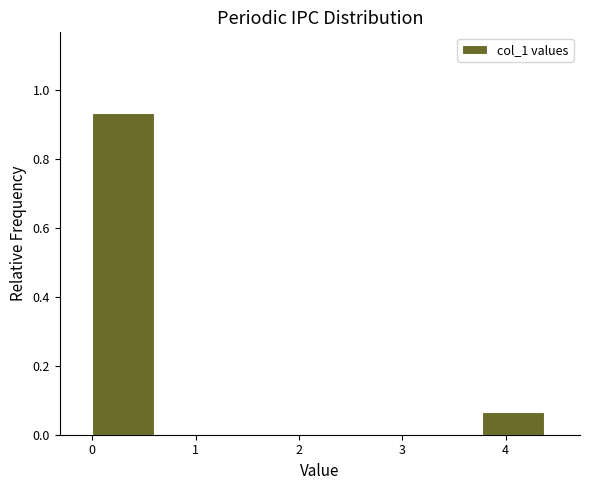

Reading left to right, list every bar in this chart as the range it spans on the x-axis followed by its height. Neither the bar edges nor the heights are printed on the chart, so give them approximately, as read against the axes.

0.0 to 0.6: 0.94
0.6 to 1.3: 0
1.3 to 1.9: 0
1.9 to 2.5: 0
2.5 to 3.1: 0
3.1 to 3.8: 0
3.8 to 4.4: 0.06